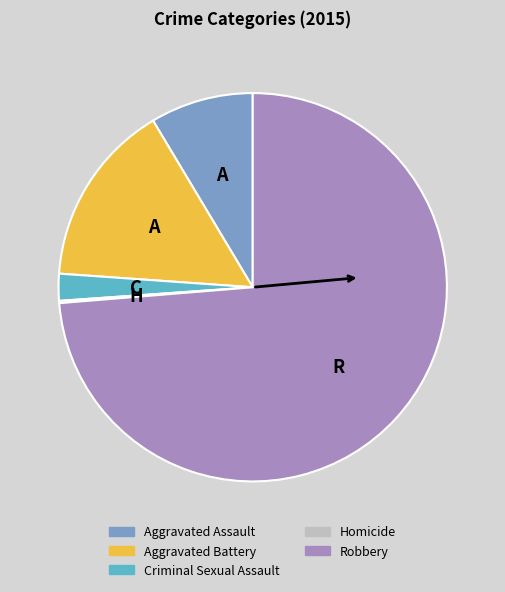

What is the majority slice?

Robbery